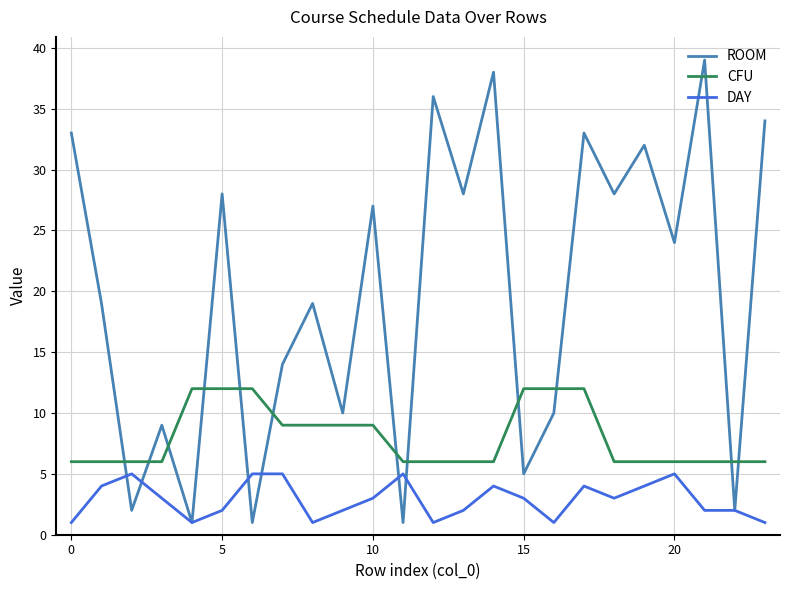

True or false: CFU and ROOM intersect in this chart.

True